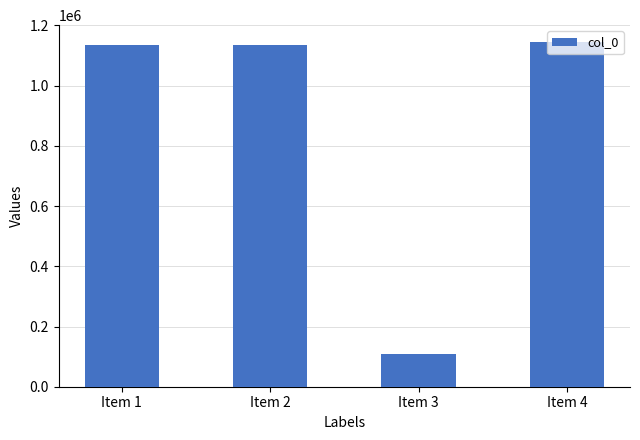

Approximately how many times larger is the value at Item 2 compared to Item 1?

1.0